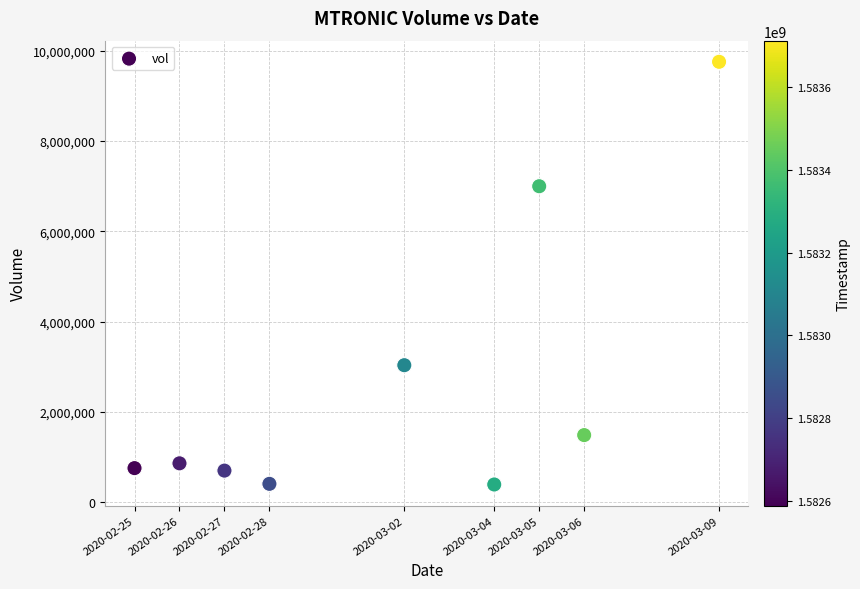

What Y value in the scatter plot is closest to 5074450?

7000200